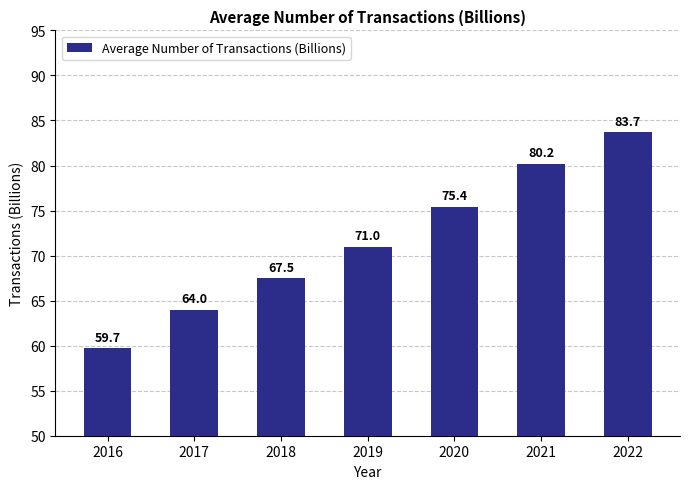

The value at 2016 is 92.0. True or false?

False